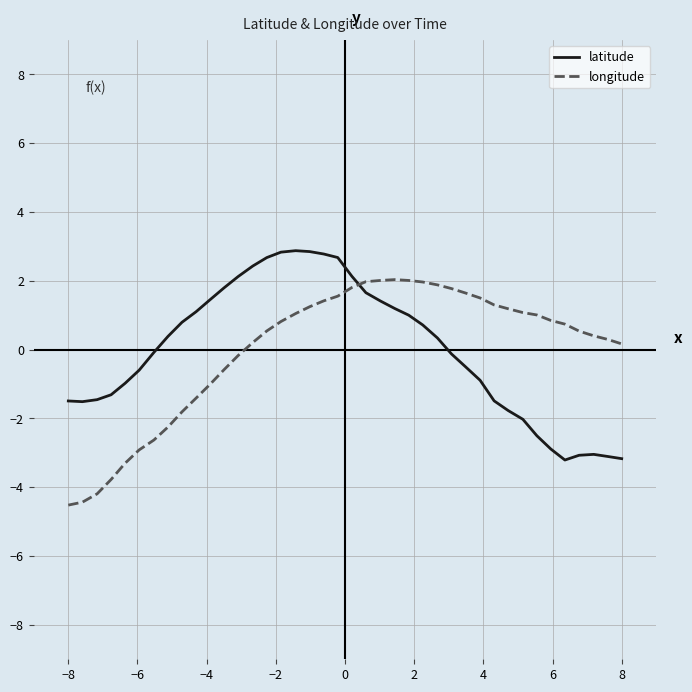

How many intersections are there between longitude and latitude?

1